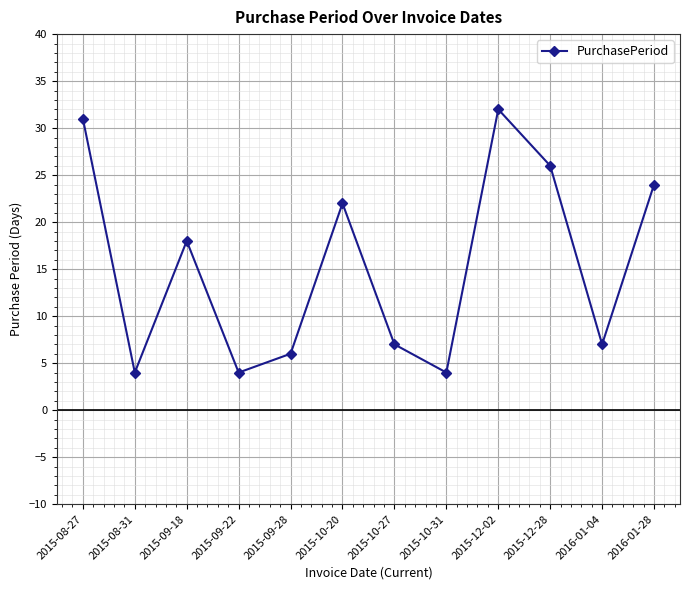

What is the maximum value shown in the chart?

32